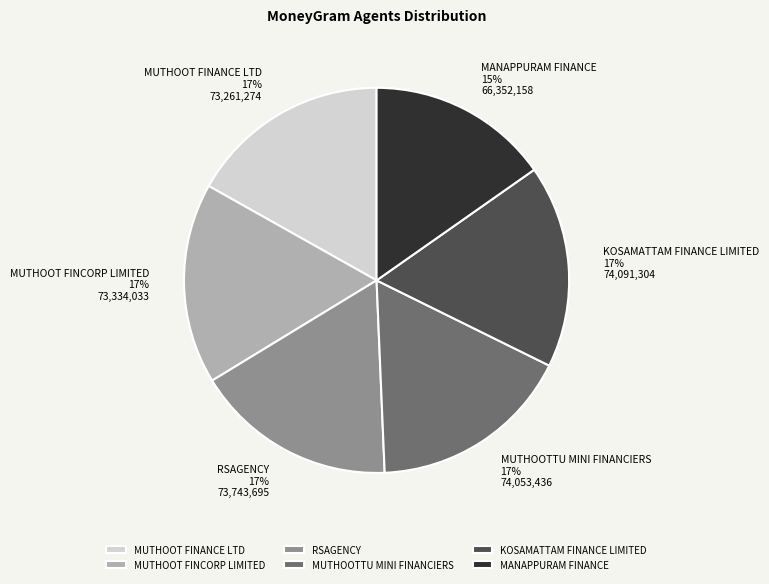

Which slice is the smallest?

MANAPPURAM FINANCE